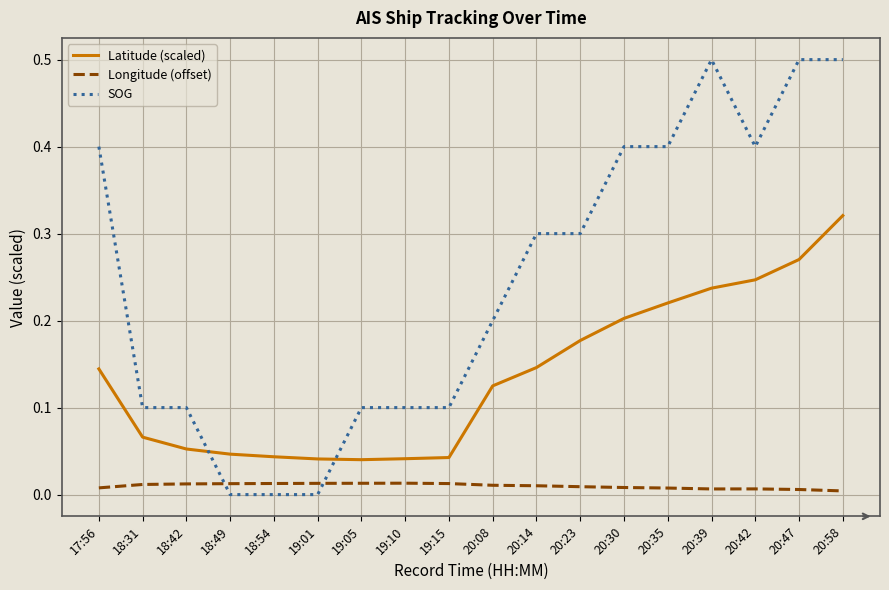

What is the maximum value shown in the chart?

0.5